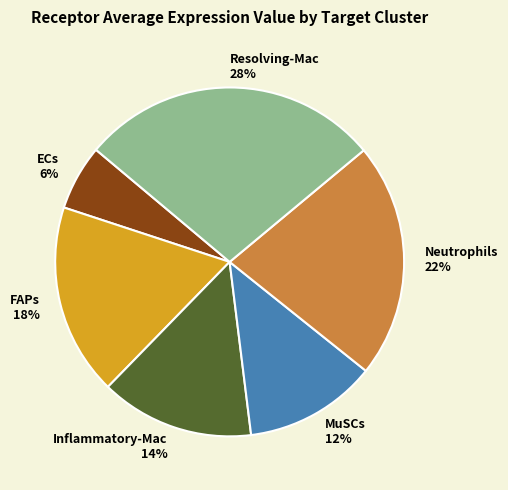

Combined, do ECs and Neutrophils account for over 50%?

No